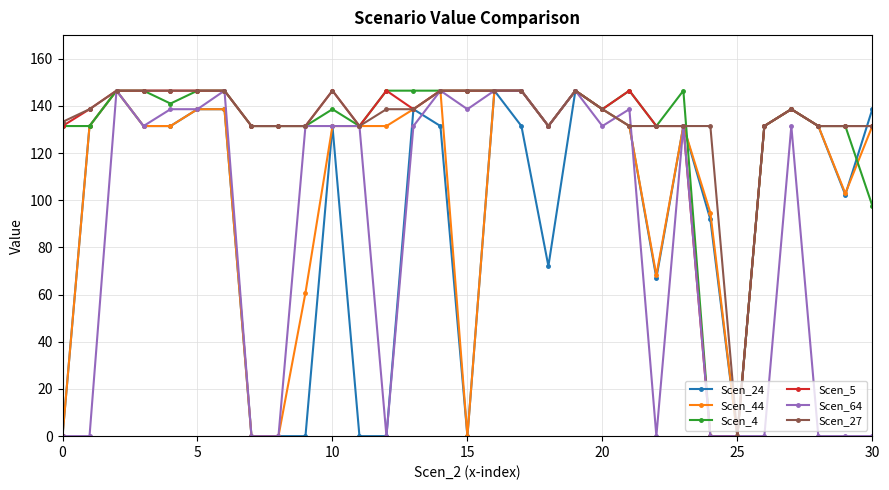

True or false: Scen_44 has more than 2 interior local peaks.

True